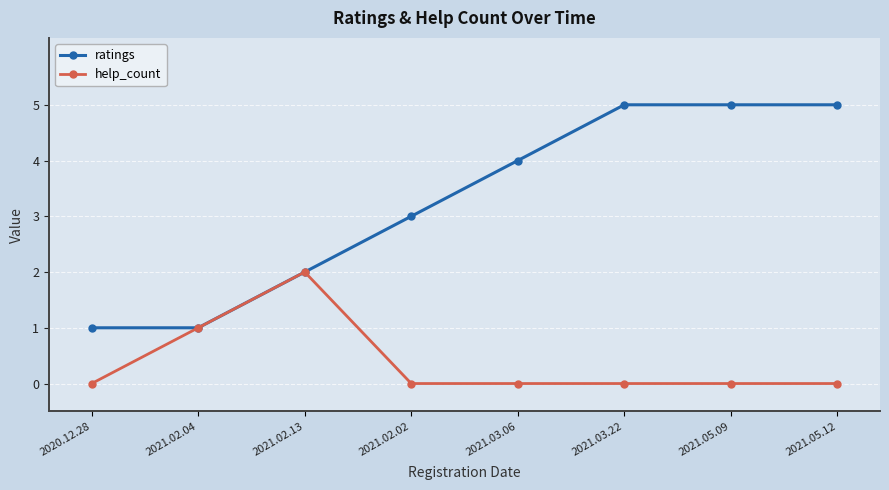

Which series has the largest total across all categories?

ratings